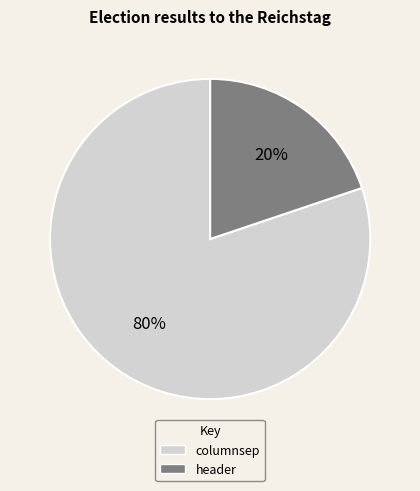

The header slice represents 34% of the pie. True or false?

False